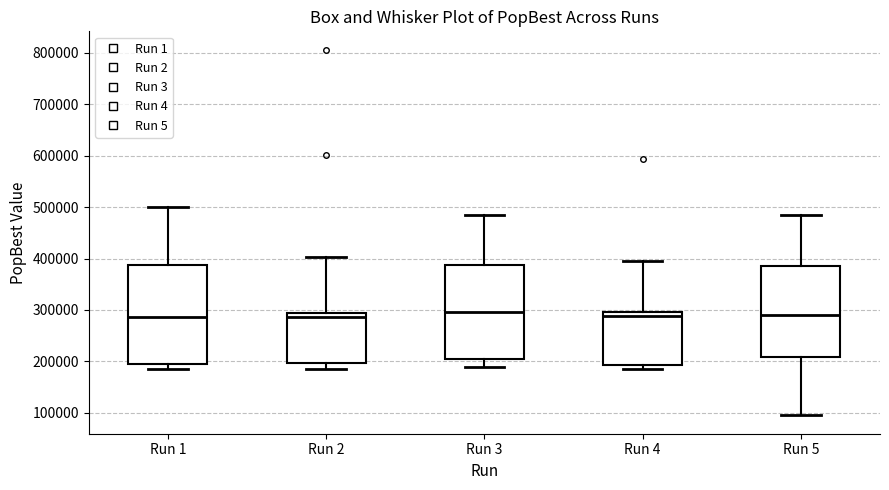

Where is the upper edge of the box for Run 4 on the y-axis? The values are not printed on the chart, so give them approximately, as read against the axis.

300000